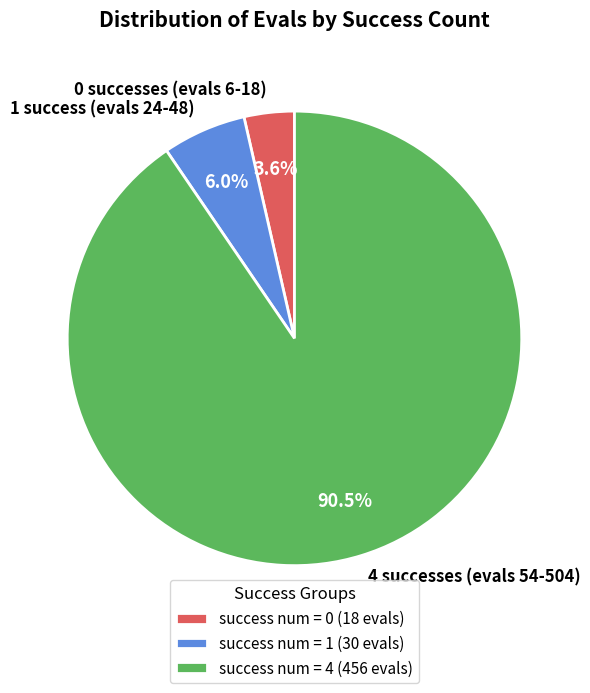

Between 4 successes (evals 54-504) and 1 success (evals 24-48), which is larger?

4 successes (evals 54-504)